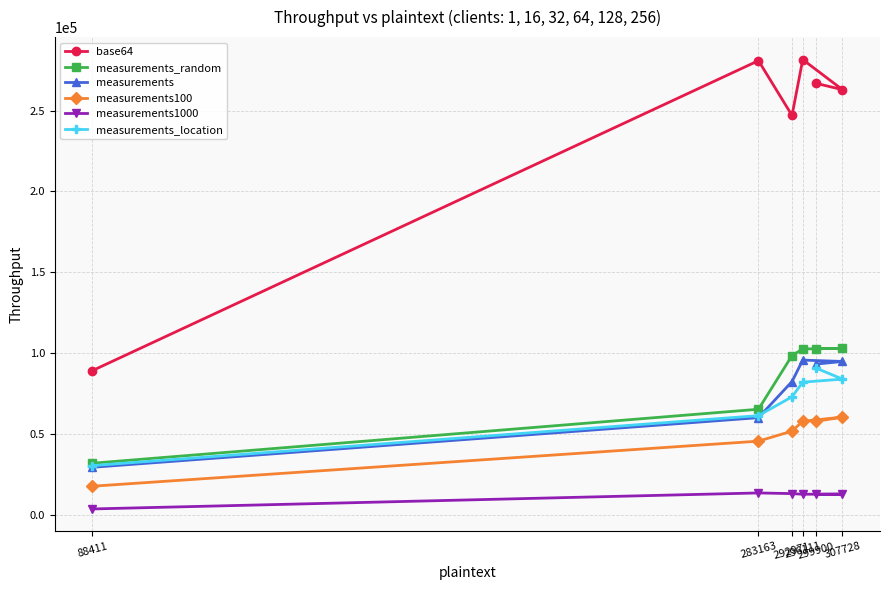

Which series has the largest total across all categories?

base64